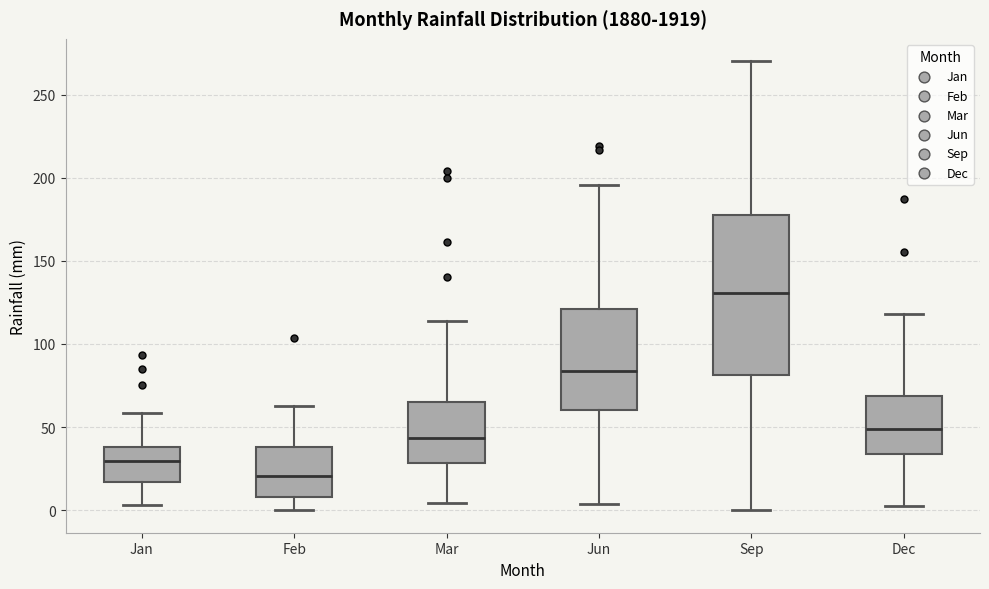

Which box's median line is the lowest?

Feb